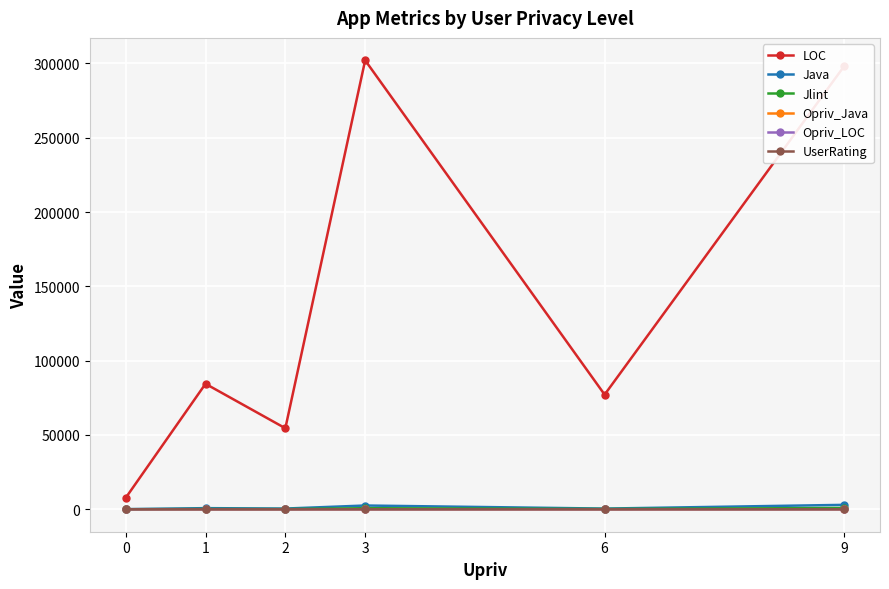

What is the difference between the highest and lowest values at 1?

84431.7